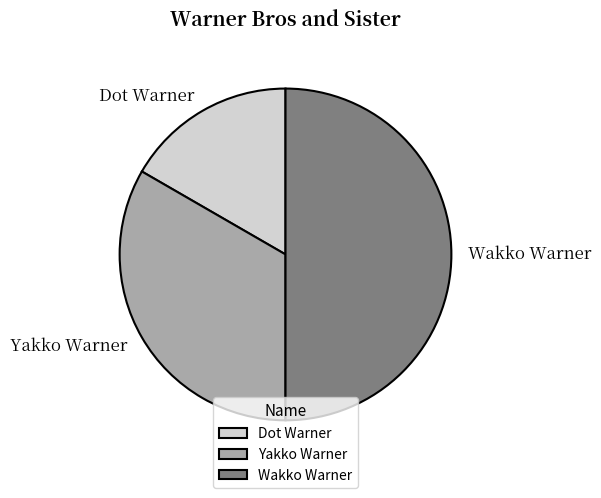

True or false: Yakko Warner accounts for 33% of the total.

True